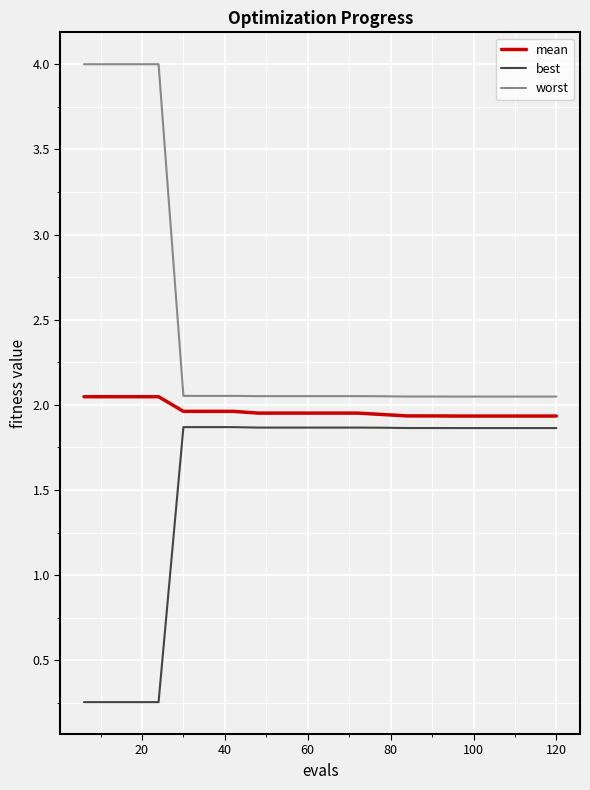

Which series has the largest total across all categories?

worst